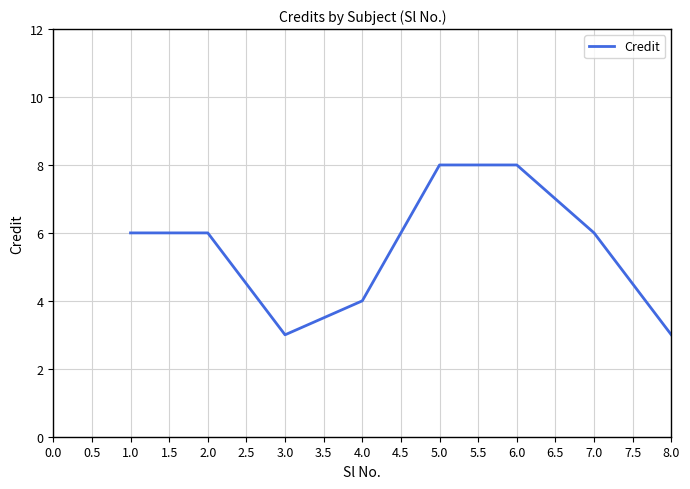

Approximately how many times larger is the value at 5.0 compared to 8.0?

2.7